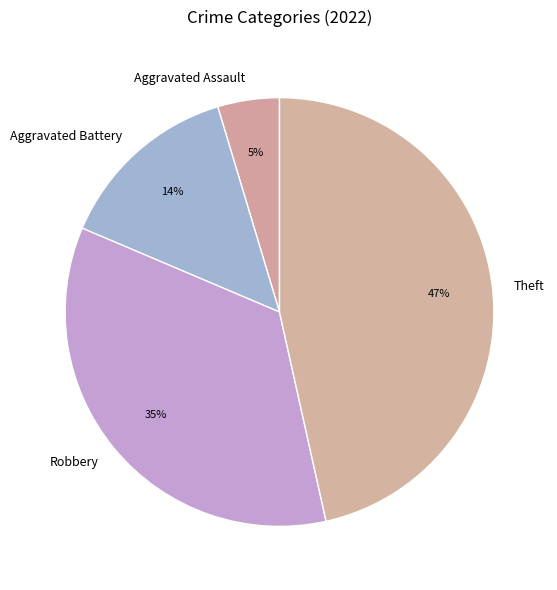

Do Aggravated Battery and Theft together represent more than half of the pie?

Yes